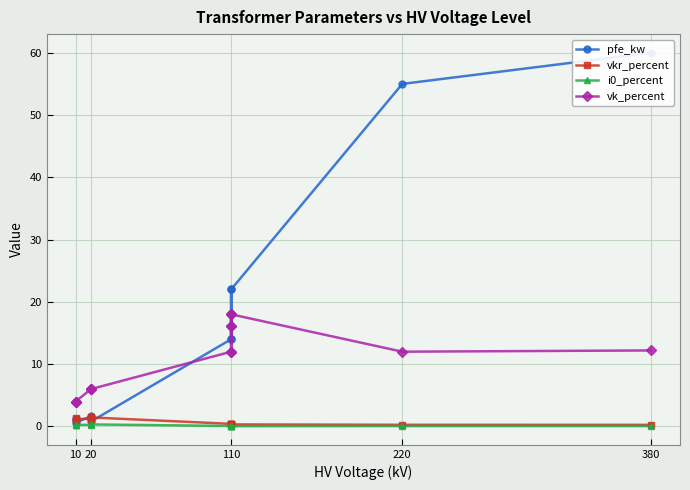

How many data points does each series have?

14